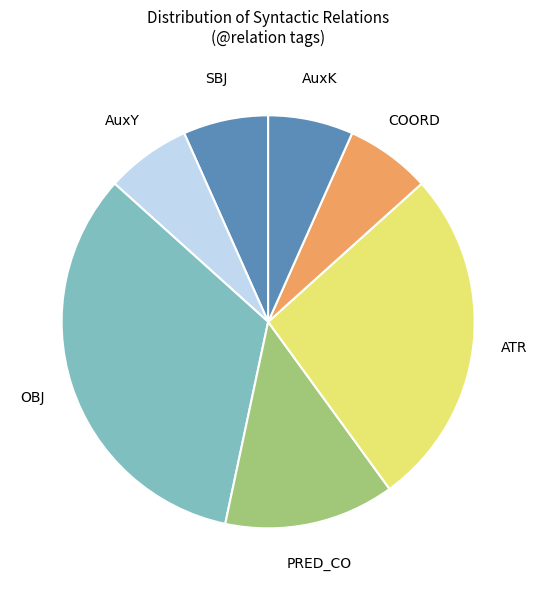

The AuxY slice represents 13% of the pie. True or false?

False